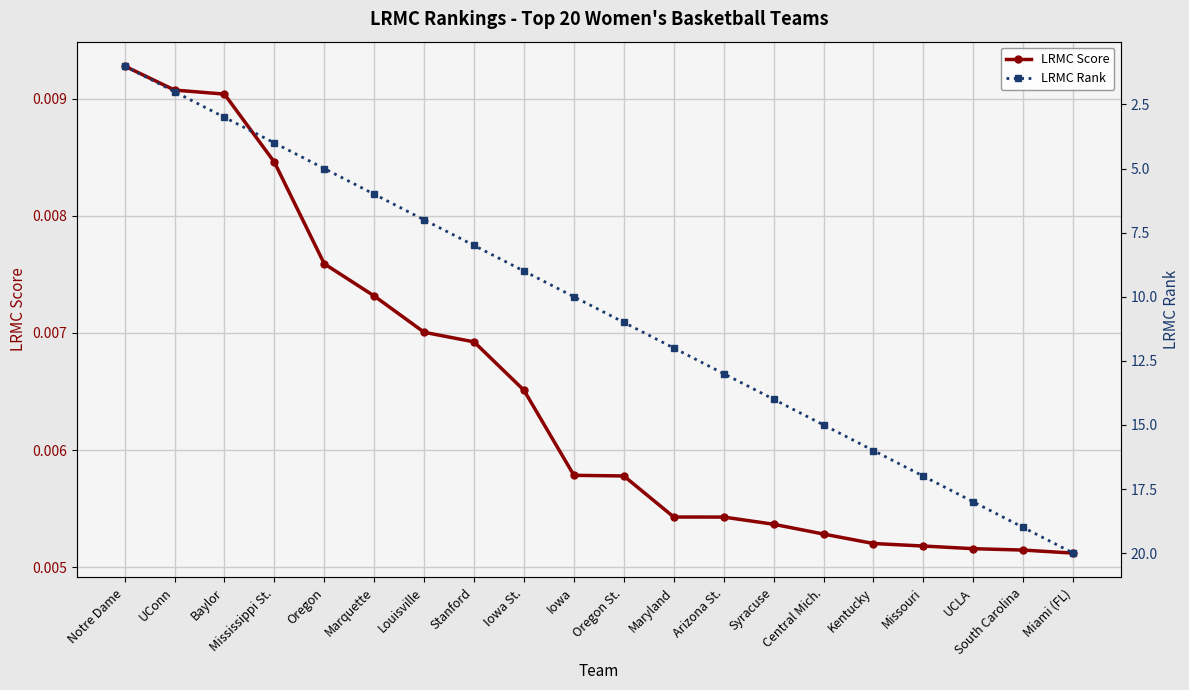

True or false: LRMC Rank has more than 1 points higher than both neighbors.

False